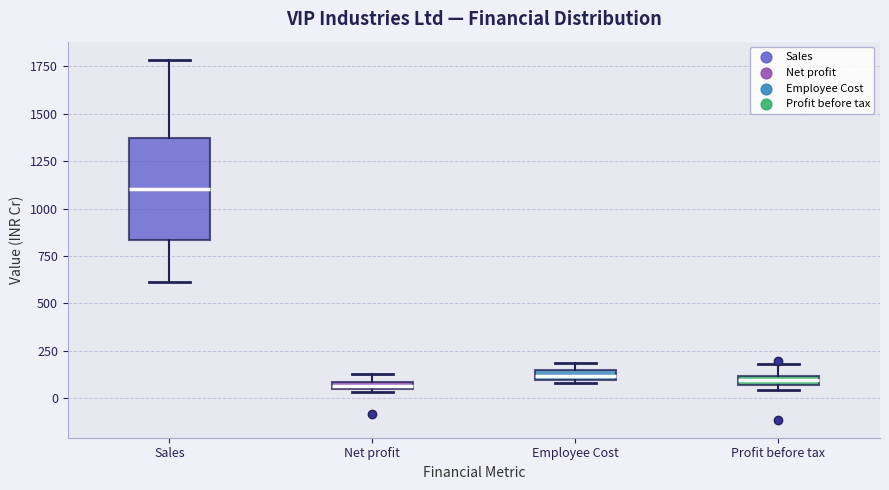

Where is the lower edge of the box for Profit before tax on the y-axis? The values are not printed on the chart, so give them approximately, as read against the axis.

50